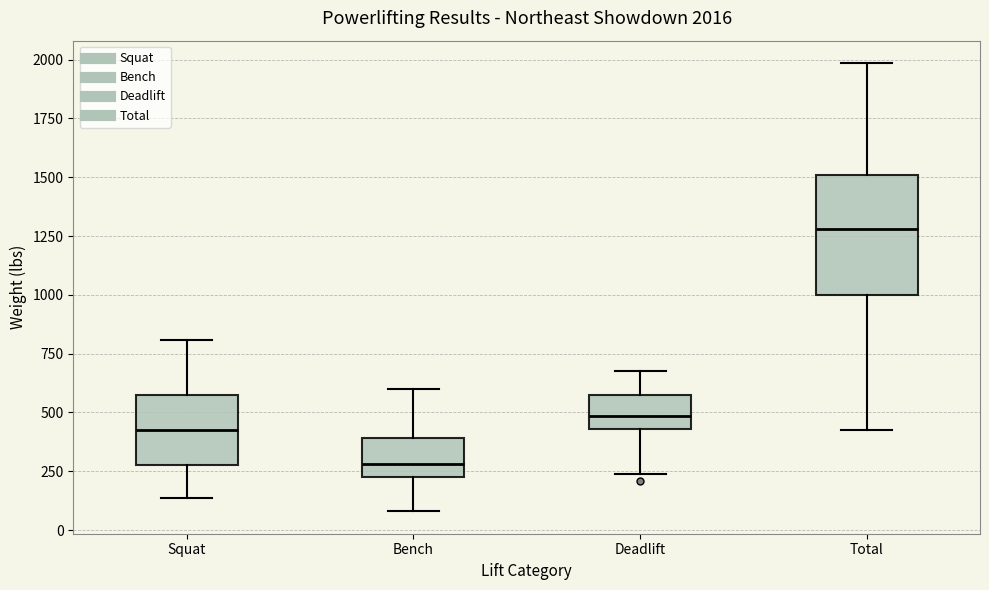

Comparing the boxes themselves (not the whiskers), which one is the tallest?

Total